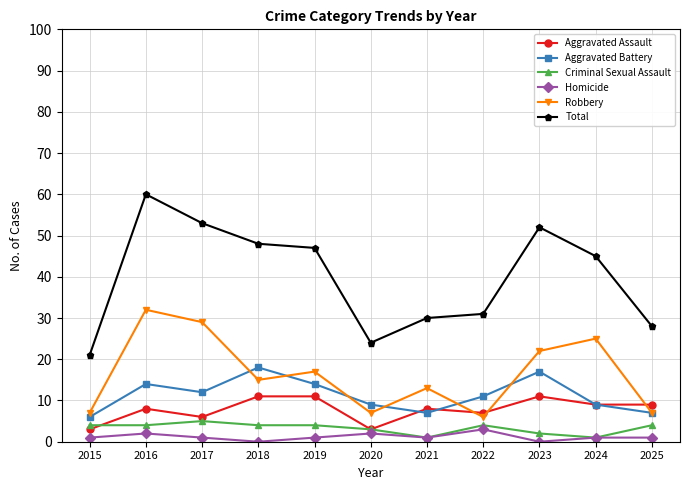

Reading left to right, what are all the values shown in this chart?

Aggravated Assault: 3	8	6	11	11	3	8	7	11	9	9
Aggravated Battery: 6	14	12	18	14	9	7	11	17	9	7
Criminal Sexual Assault: 4	4	5	4	4	3	1	4	2	1	4
Homicide: 1	2	1	0	1	2	1	3	0	1	1
Robbery: 7	32	29	15	17	7	13	6	22	25	7
Total: 21	60	53	48	47	24	30	31	52	45	28